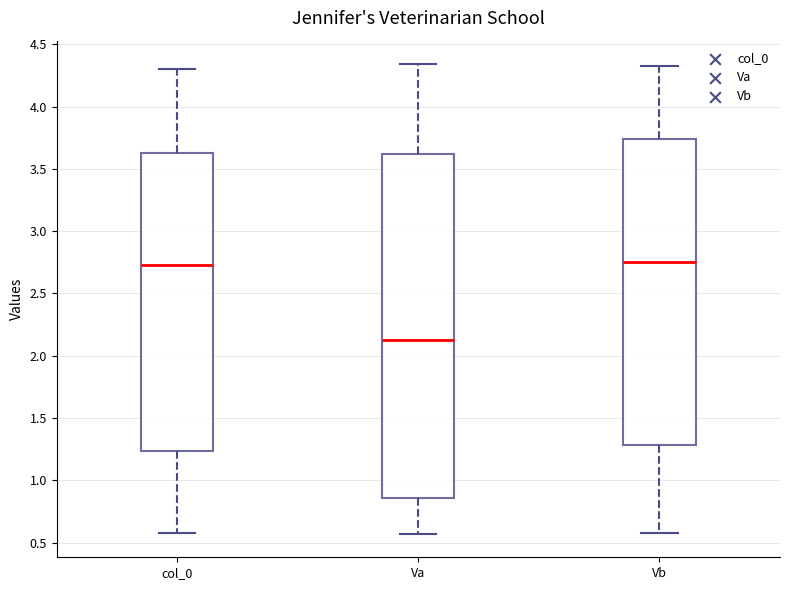

Which box has the lowest median line?

Va